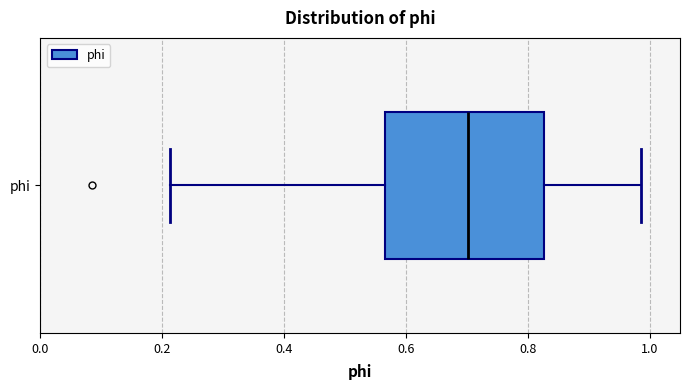

Read this box plot against the x-axis: the position of the median line, the range covered by the box, and the ends of both whiskers. The values are not printed on the chart, so give them approximately, as read against the axis.

median 0.70, box 0.56 to 0.82, whiskers 0.22 to 0.98